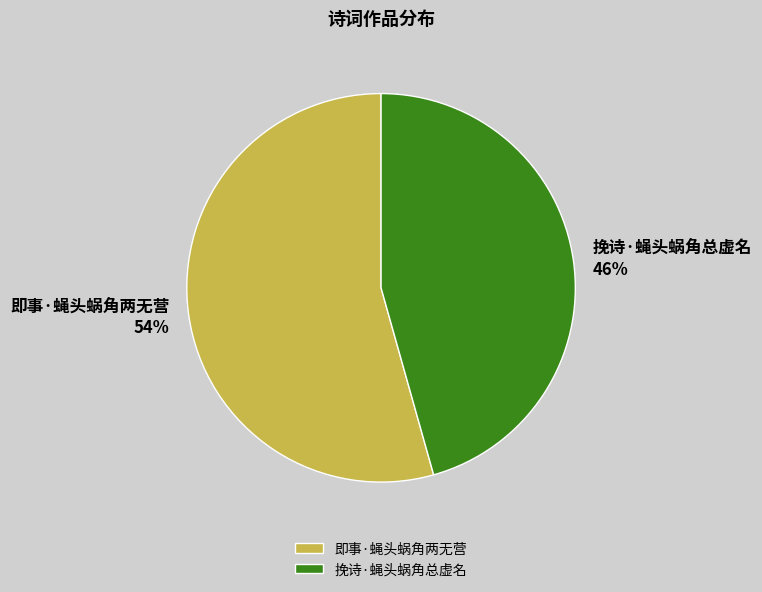

Which has a higher value, 即事·蝇头蜗角两无营 or 挽诗·蝇头蜗角总虚名?

即事·蝇头蜗角两无营